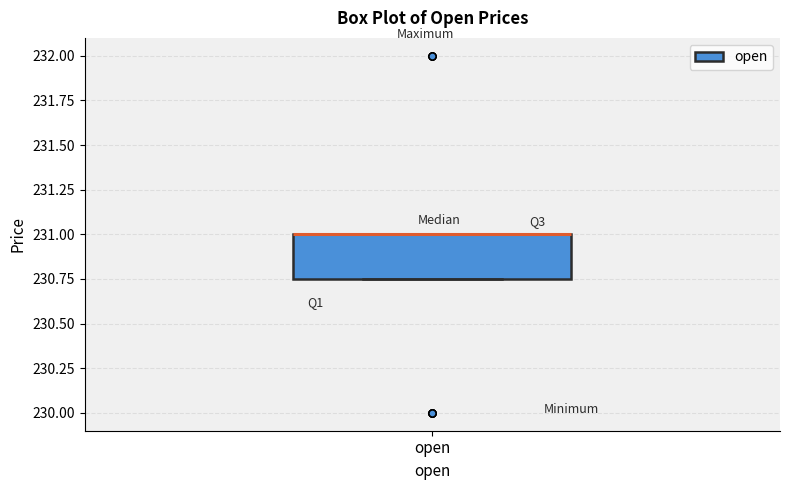

Where is the upper edge of the box for open on the y-axis? The values are not printed on the chart, so give them approximately, as read against the axis.

231.00